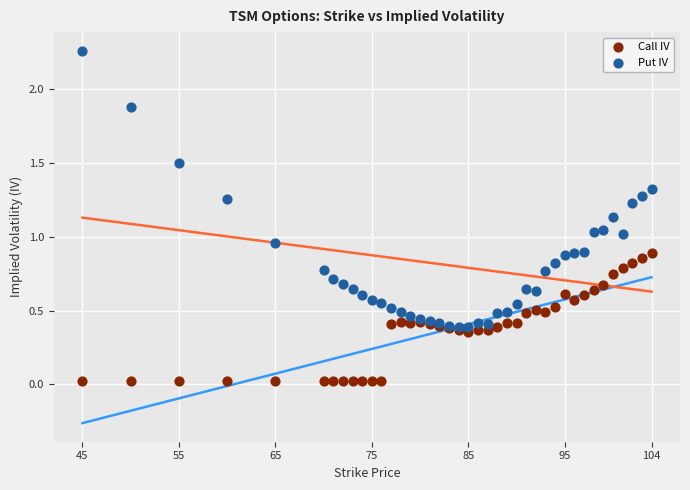

What are all the series names shown in the legend?

Call IV, Put IV